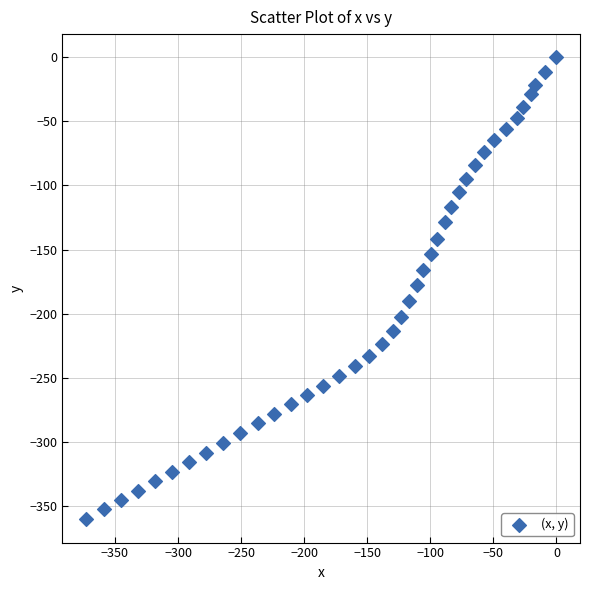

What is the range of X values (max minus min)?

373.0